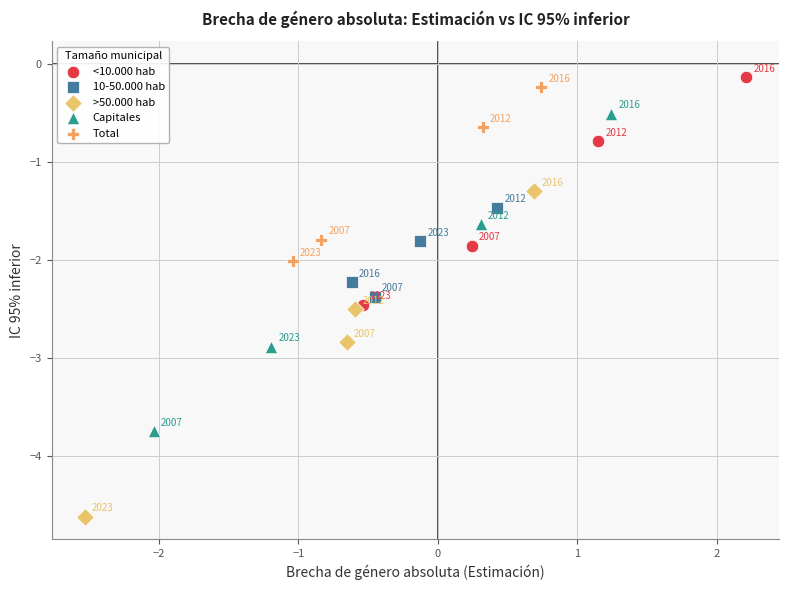

Which series reaches the maximum Y coordinate?

<10.000 hab